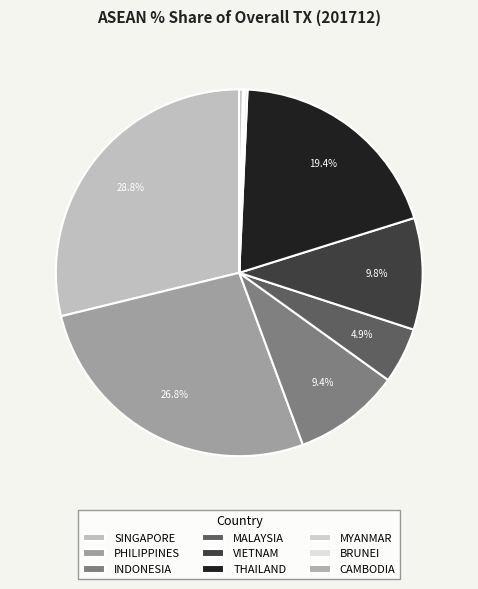

True or false: BRUNEI accounts for 0% of the total.

True